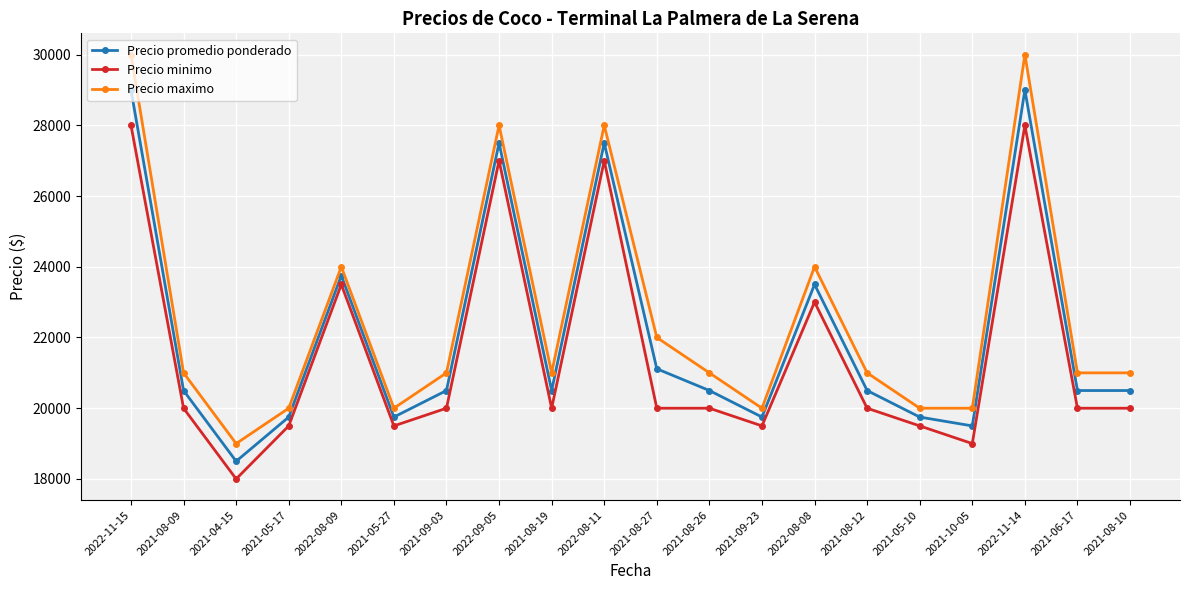

What is the total value across all series at 2021-06-17?

61500